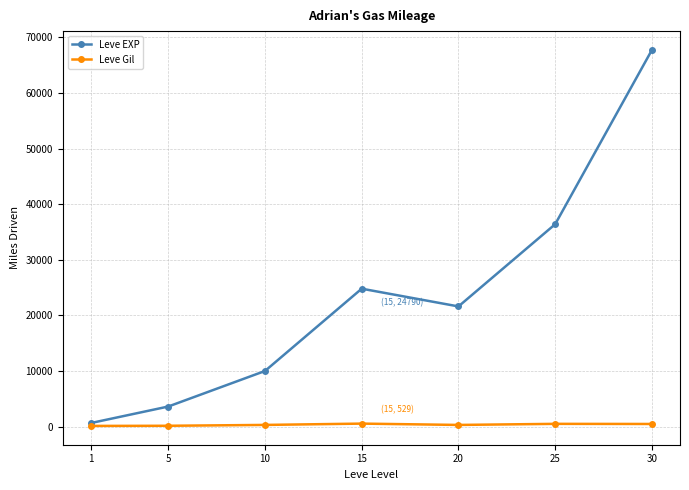

How many data points does each series have?

7